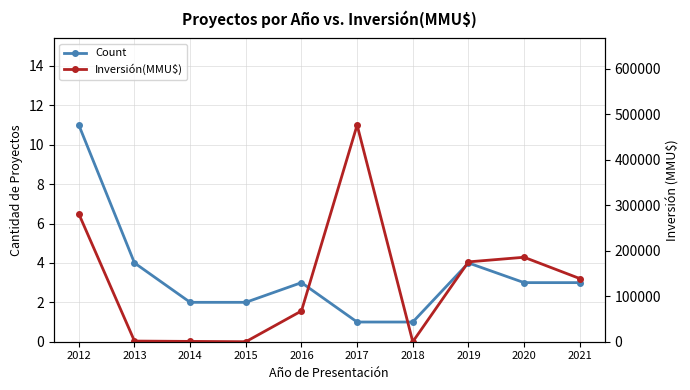

What is the spread (max minus min) of values at 2014?

714